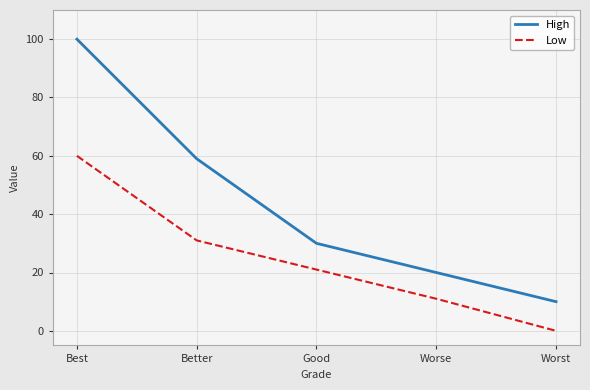

What is the sum of all Low values?

123